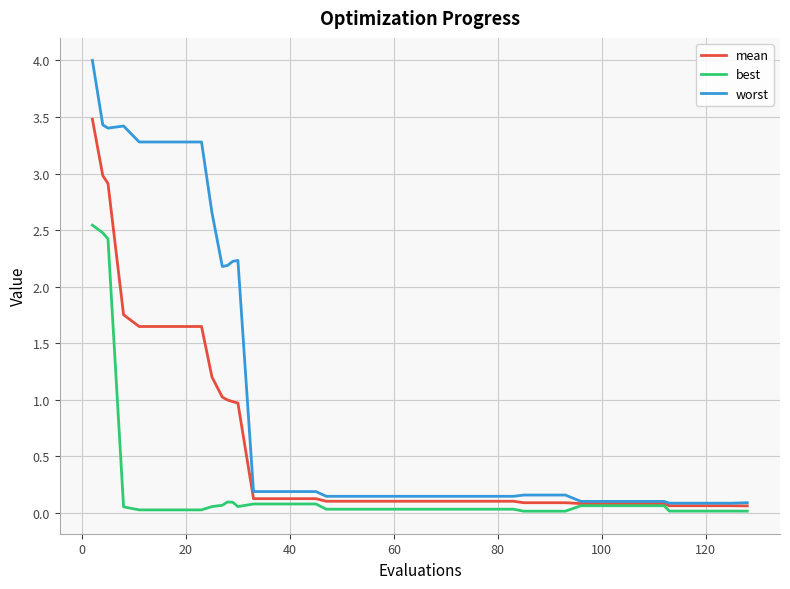

Which series has the largest range (max minus min)?

worst